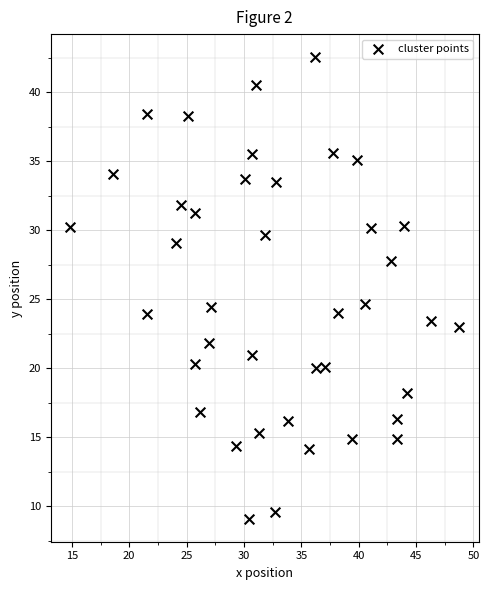

What is the range of Y values (max minus min)?

33.4